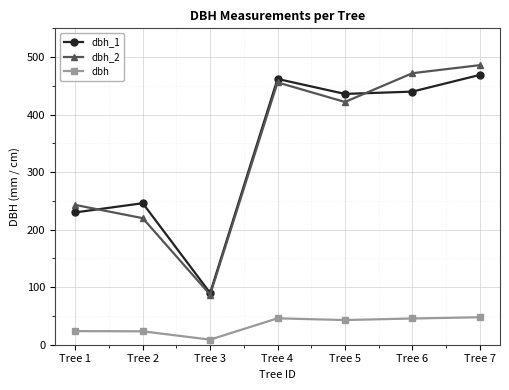

What is the value of the dbh_1 point at the 7th from the left?

469.0